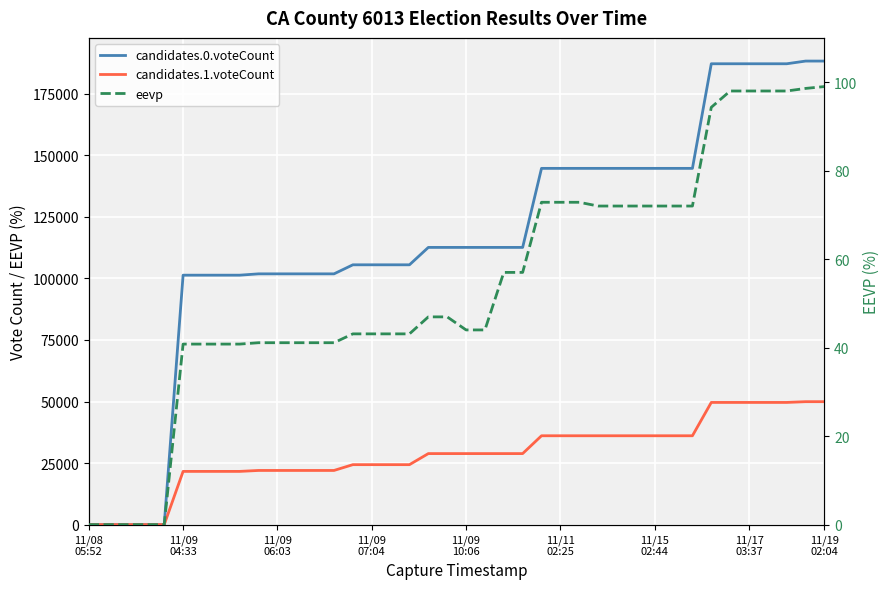

What is the difference between the maximum and minimum values in the candidates.1.voteCount series?

49931.0